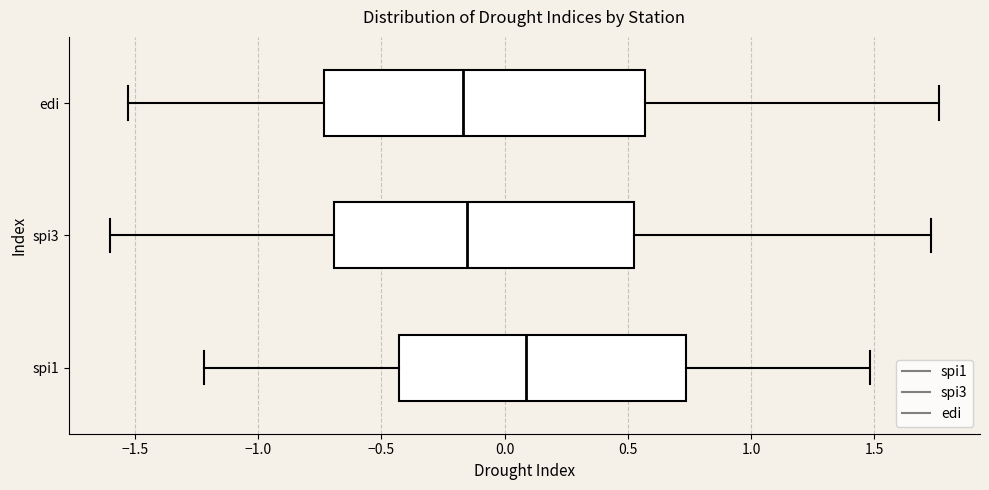

Reading bottom to top, transcribe this box plot: for each box, give where its median line is, the range the box spans, and where its two whiskers end, as read against the x-axis. The values are not printed on the chart, so give them approximately, as read against the axis.

spi1: median 0.10, box -0.45 to 0.75, whiskers -1.20 to 1.50
spi3: median -0.15, box -0.70 to 0.50, whiskers -1.60 to 1.75
edi: median -0.15, box -0.75 to 0.55, whiskers -1.55 to 1.75